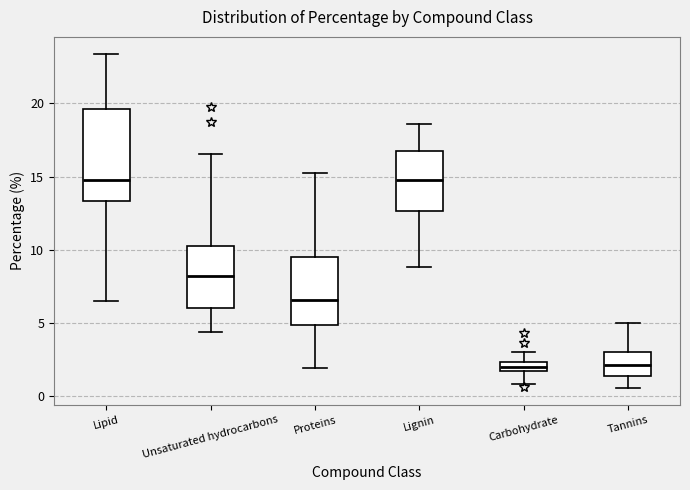

Which box is the tallest, from its lower edge to its upper edge?

Lipid